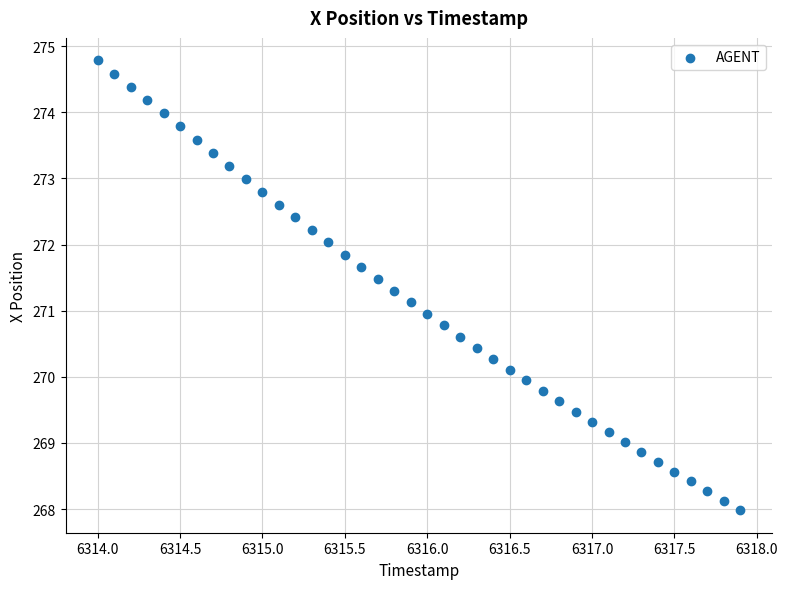

What is the range of Y values (max minus min)?

6.8